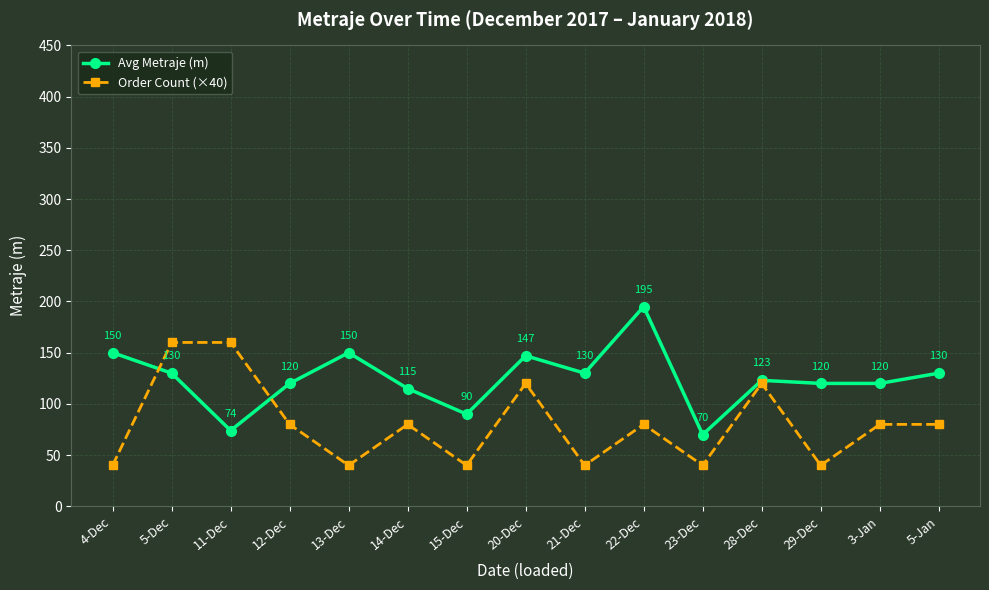

Reading right to left, what are all the values shown in this chart?

Avg Metraje (m): 130	120	120	123	70	195	130	147	90	115	150	120	74	130	150
Order Count (×40): 80	80	40	120	40	80	40	120	40	80	40	80	160	160	40